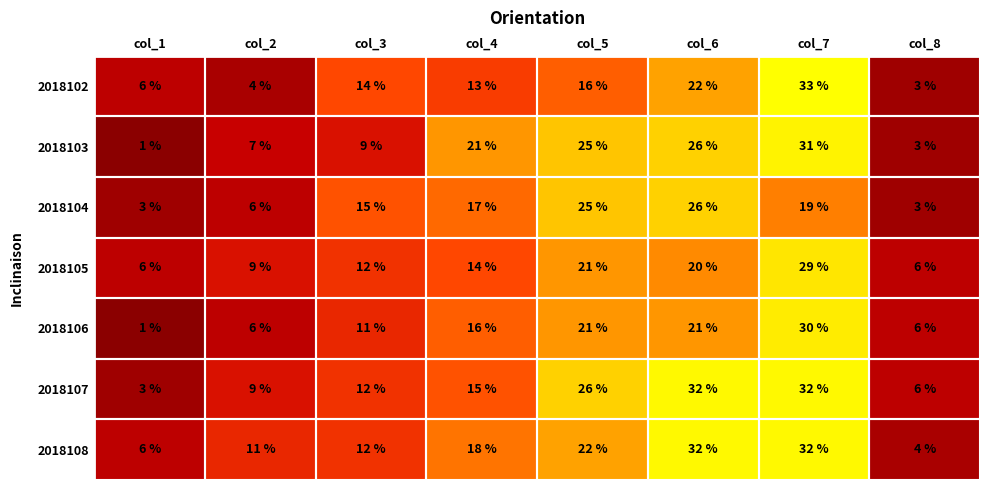

The value of 2018105 at col_2 is 2. True or false?

False